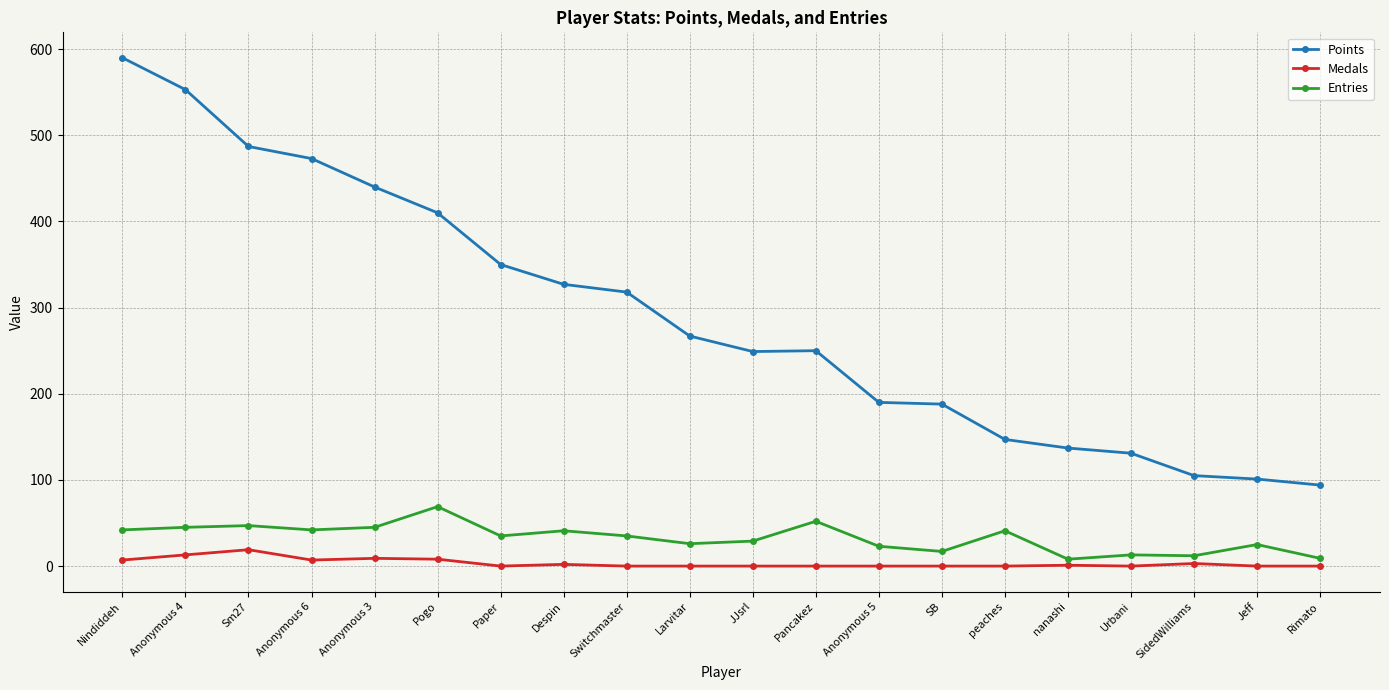

What is the highest value of the Points series?

590